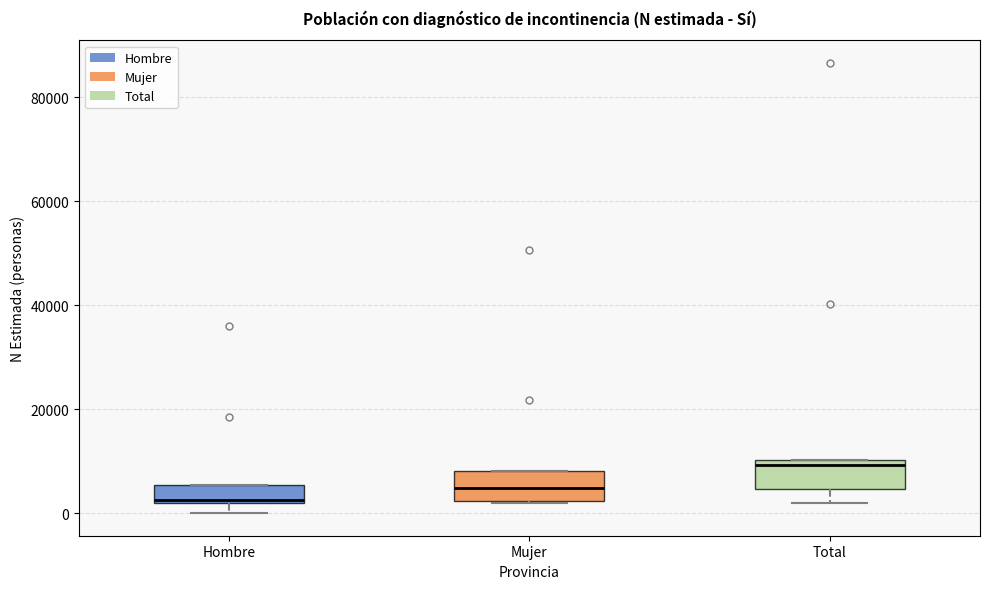

Reading left to right, transcribe this box plot: for each box, give where its median line is, the range the box spans, and where its two whiskers end, as read against the y-axis. The values are not printed on the chart, so give them approximately, as read against the axis.

Hombre: median 2000, box 2000 to 6000, whiskers 0 to 6000
Mujer: median 4000, box 2000 to 8000, whiskers 2000 to 8000
Total: median 10000 (just below the box's upper edge), box 4000 to 10000, whiskers 2000 to 10000